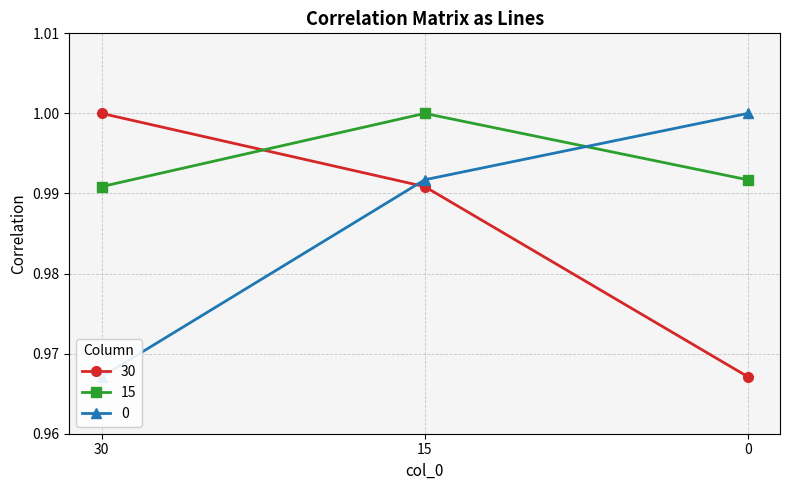

Where is 15 nearest to the value 0?

30